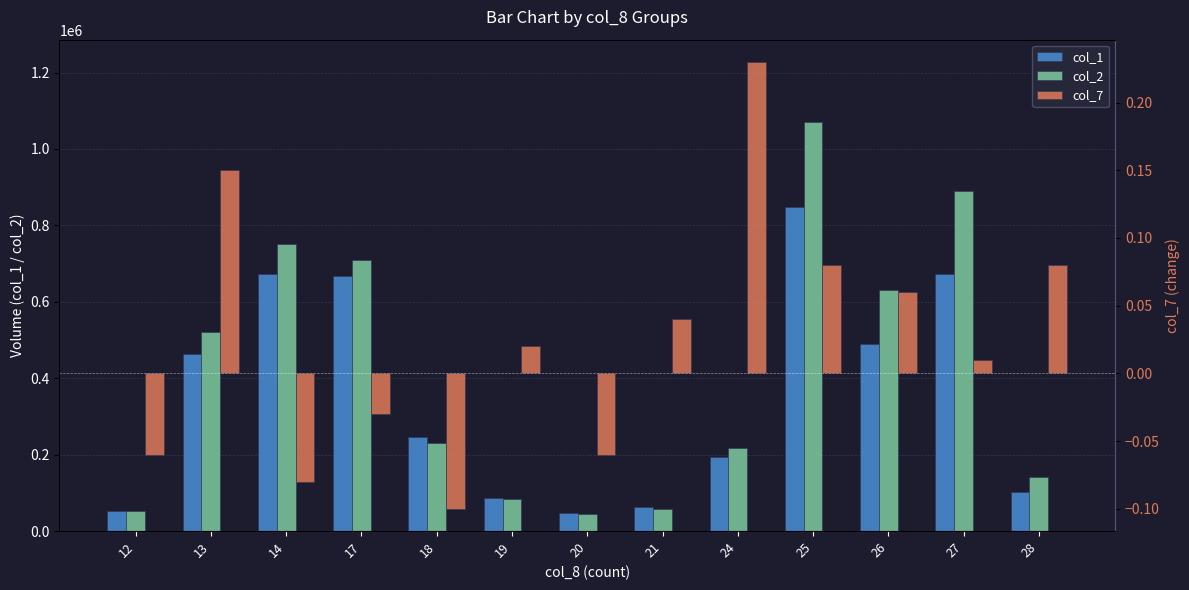

True or false: col_2 has a value of 145125.3 at 18.

False